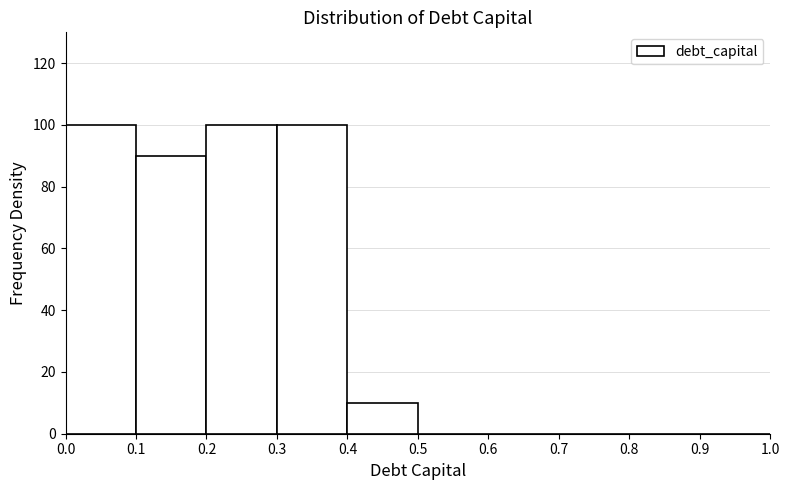

Reading left to right, transcribe this chart: for each bar, give the range it covers on the x-axis and its height. The values are not printed on the chart, so give them approximately, as read against the axis.

0.0 to 0.1: 100
0.1 to 0.2: 90
0.2 to 0.3: 100
0.3 to 0.4: 100
0.4 to 0.5: 10
0.5 to 0.6: 0
0.6 to 0.7: 0
0.7 to 0.8: 0
0.8 to 0.9: 0
0.9 to 1.0: 0